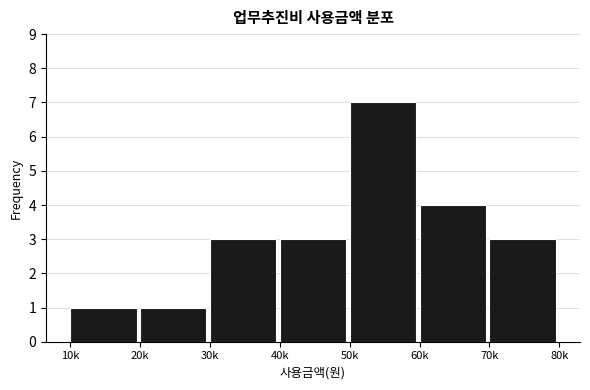

Reading right to left, what are all the values shown in this chart?

3	4	7	3	3	1	1